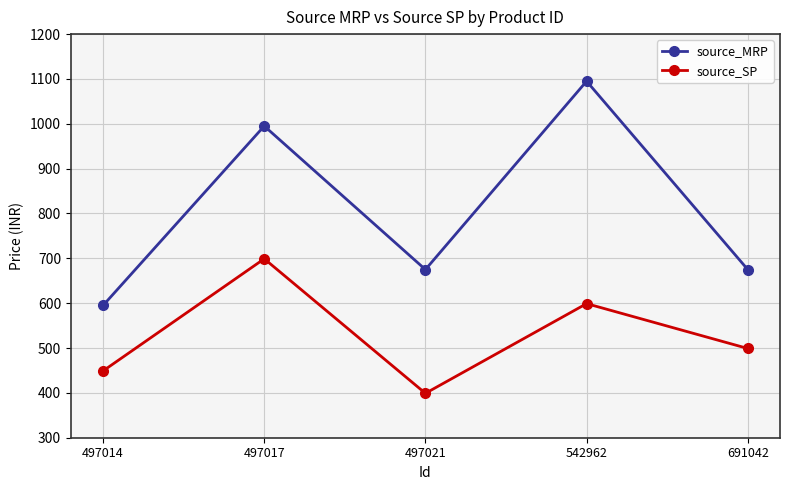

How many distinct data groups are displayed?

2